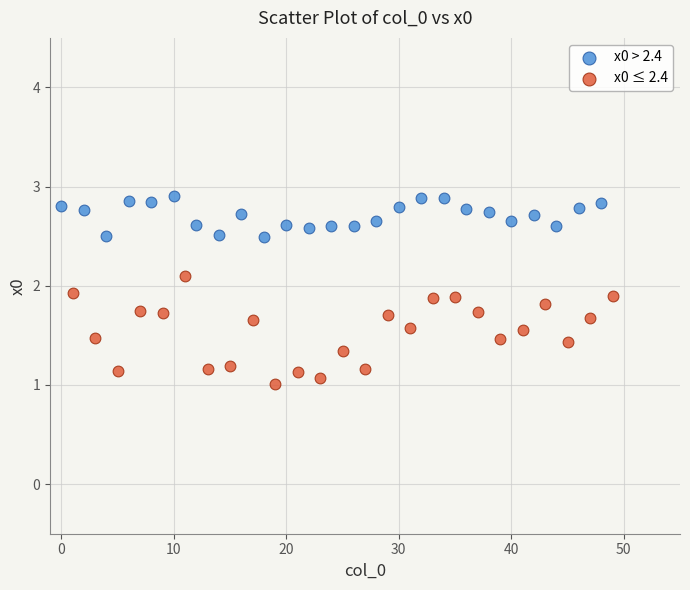

Which series has the widest spread of Y values?

x0 ≤ 2.4